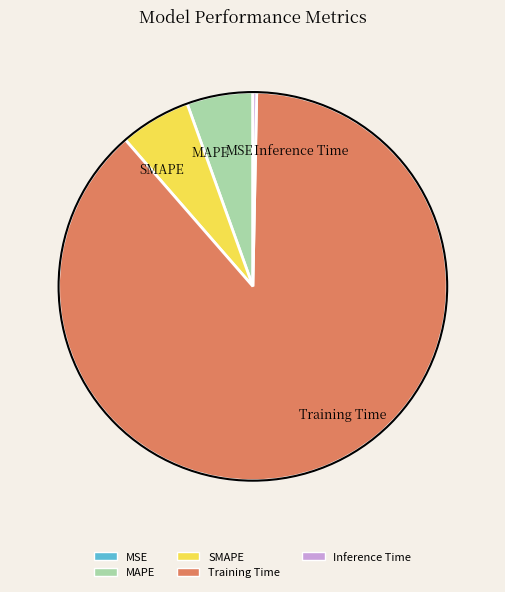

Which category has the biggest portion of the pie?

Training Time